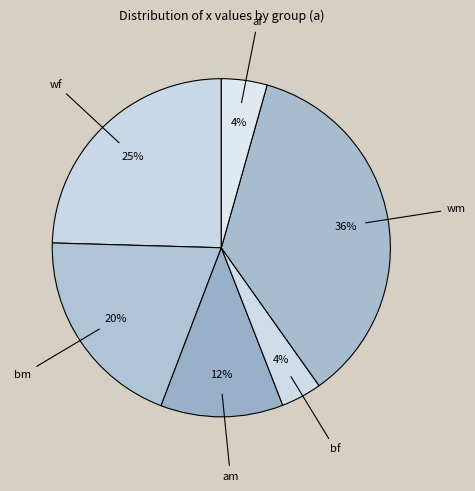

Count the number of slices in the pie.

6